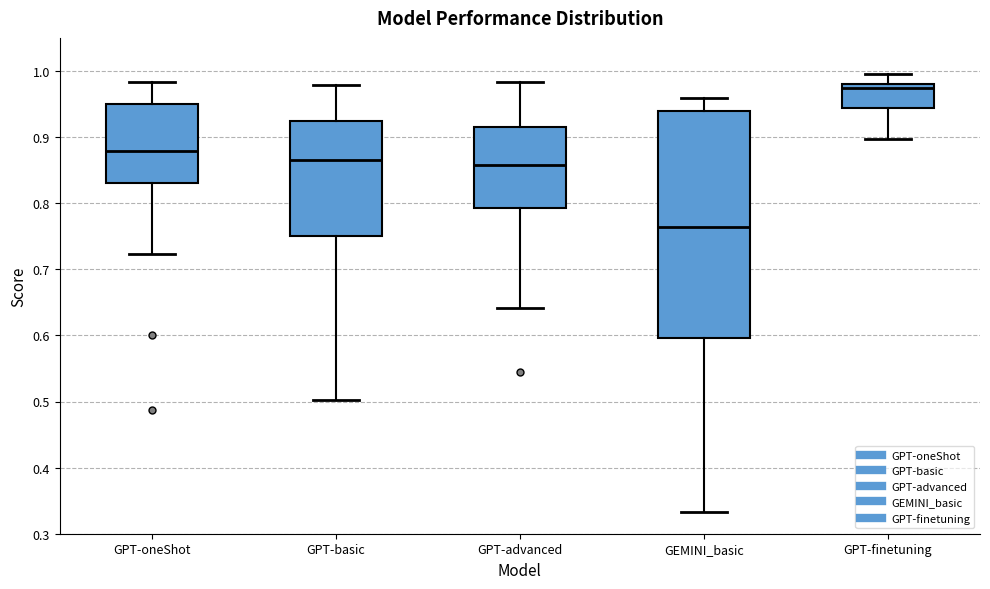

Reading left to right, read every box against the y-axis: the position of its median line, the range the box covers, and the ends of its whiskers. The values are not printed on the chart, so give them approximately, as read against the axis.

GPT-oneShot: median 0.88, box 0.83 to 0.95, whiskers 0.72 to 0.98
GPT-basic: median 0.87, box 0.75 to 0.92, whiskers 0.50 to 0.98
GPT-advanced: median 0.86, box 0.79 to 0.91, whiskers 0.64 to 0.98
GEMINI_basic: median 0.76, box 0.60 to 0.94, whiskers 0.33 to 0.96
GPT-finetuning: median 0.97, box 0.94 to 0.98, whiskers 0.90 to 1.00